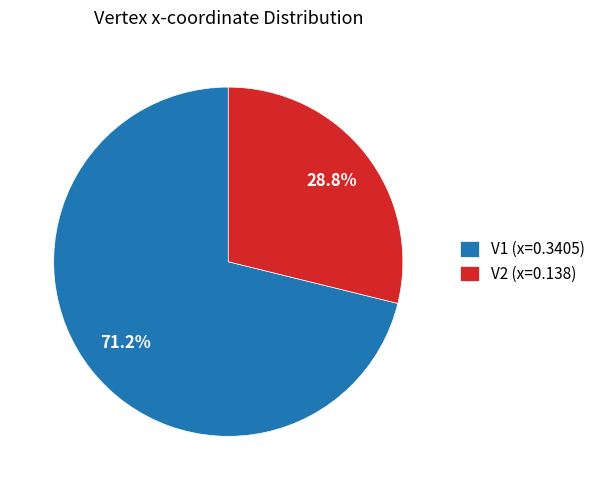

How many slices are in this pie chart?

2